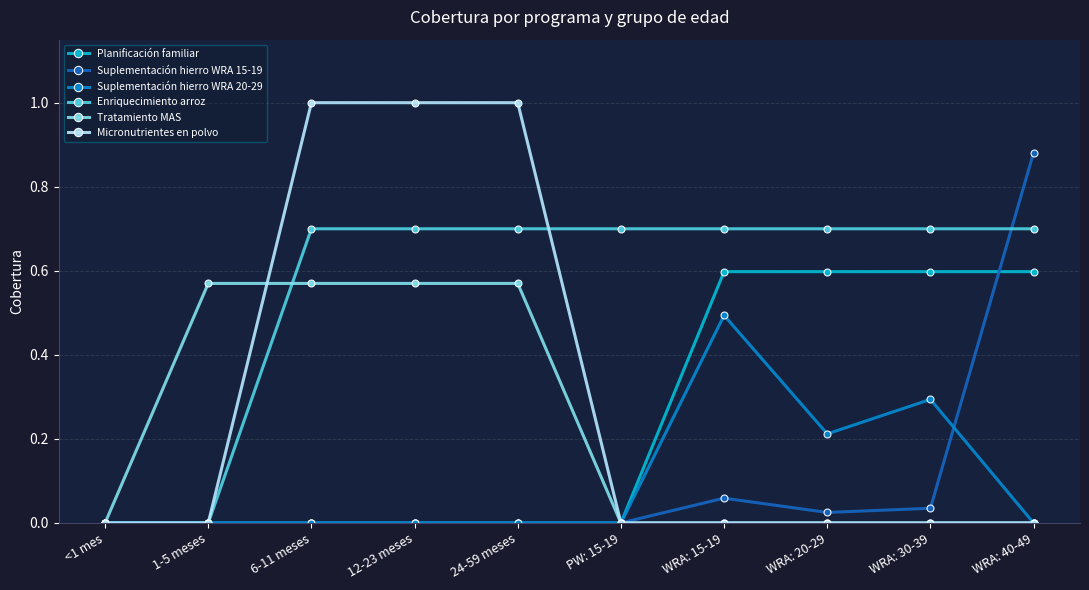

The value of Tratamiento MAS at WRA: 20-29 is -0.2. True or false?

False